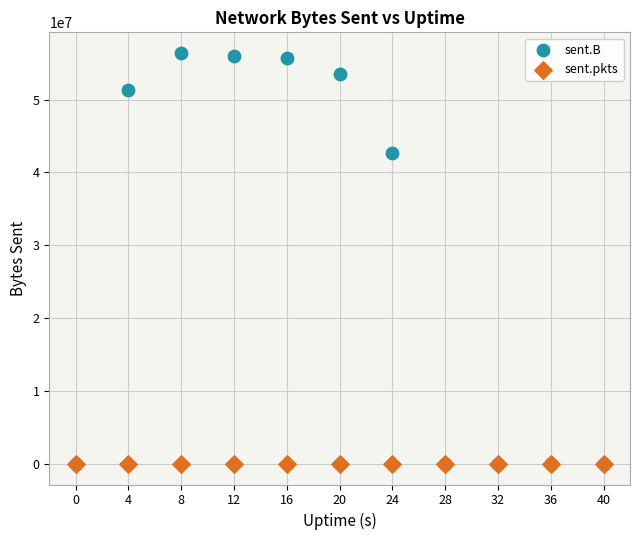

Across all series, what Y value is closest to 28204314?

42729804